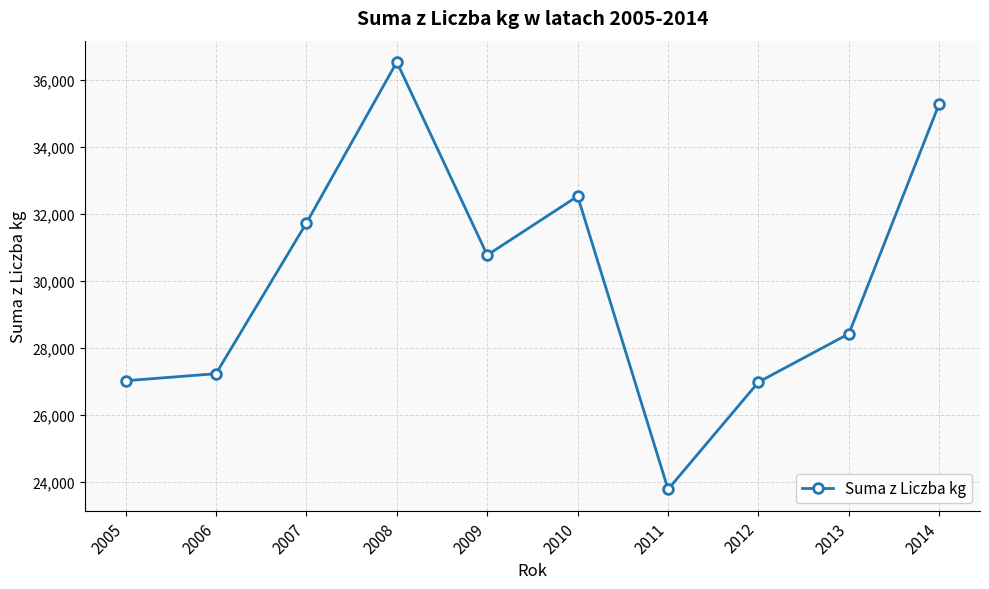

How many lines are shown in the chart?

1